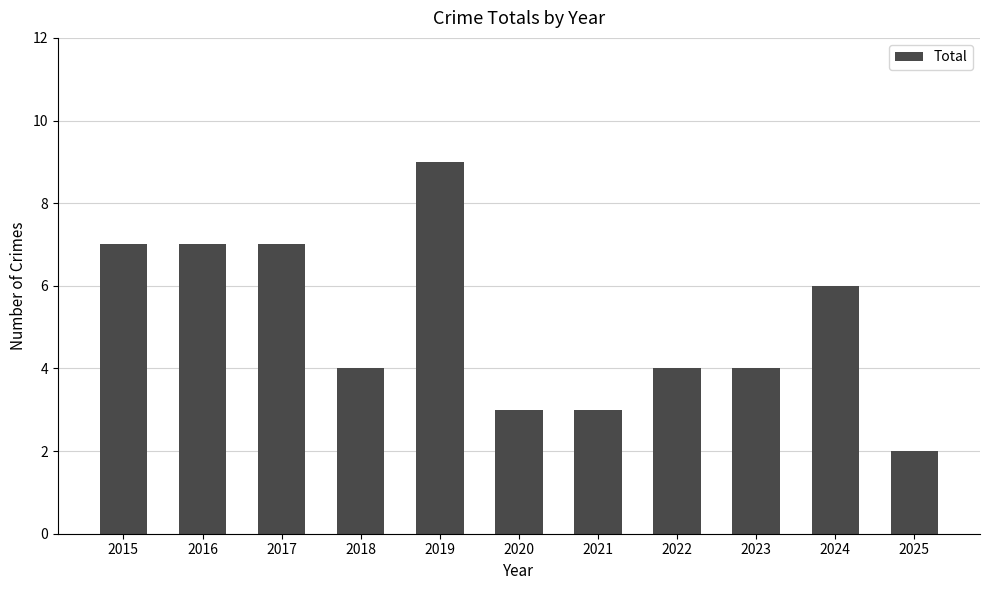

What is the sum of the values at 2020 and 2019?

12